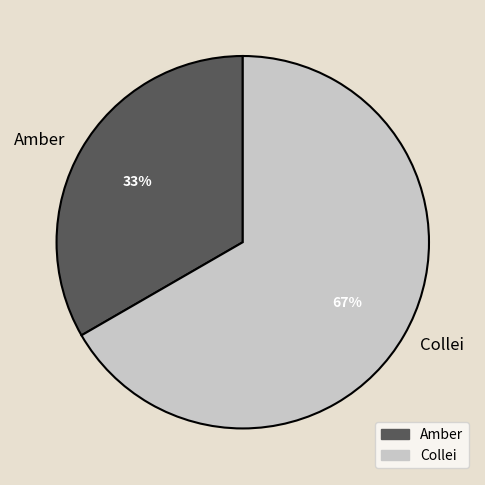

Is it true that Amber is 26% of the pie?

False